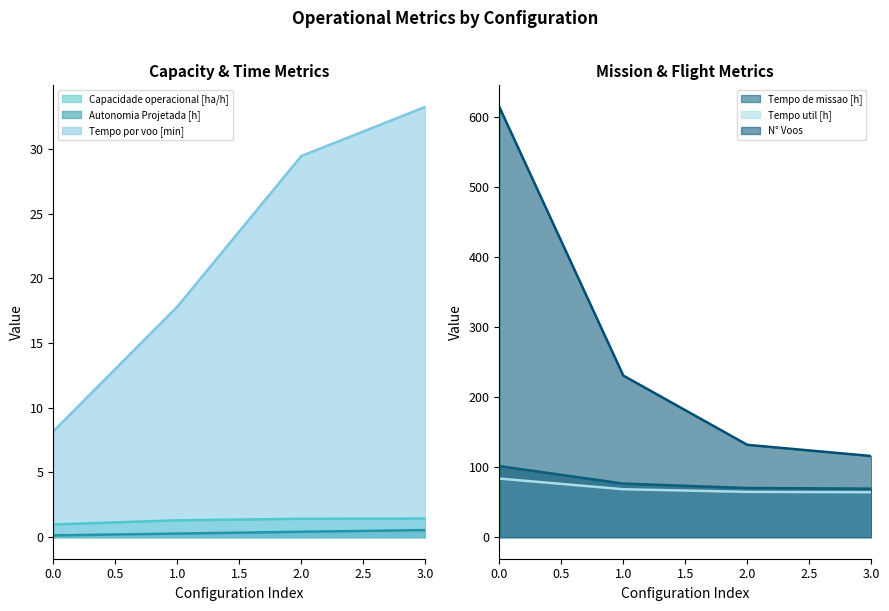

List the labels in order of Autonomia Projetada [h] value, smallest first.

0, 1, 2, 3